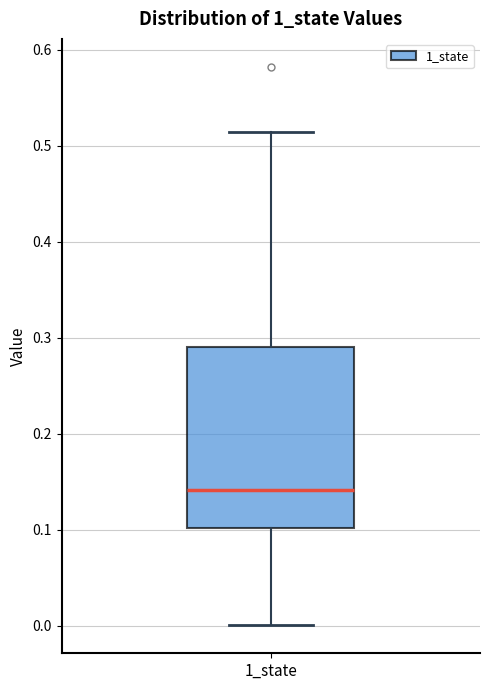

Read this box plot against the y-axis: the position of the median line, the range covered by the box, and the ends of both whiskers. The values are not printed on the chart, so give them approximately, as read against the axis.

median 0.14, box 0.10 to 0.29, whiskers 0.00 to 0.51